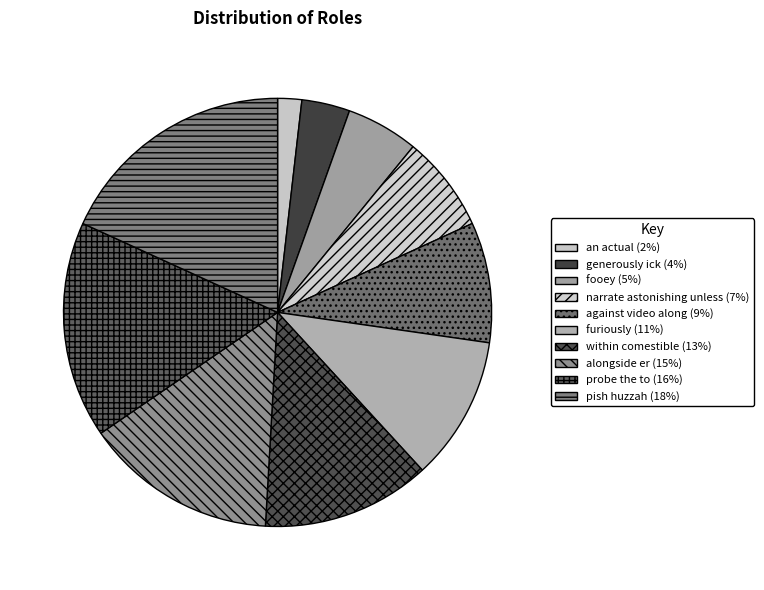

Which category has the biggest portion of the pie?

pish huzzah